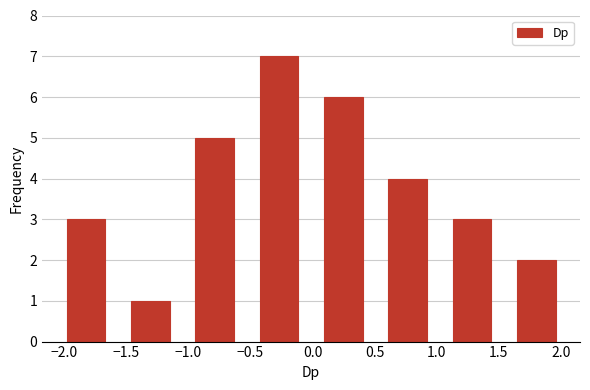

Reading left to right, transcribe this chart: for each bar, give the range it covers on the x-axis and its height. Neither the bar edges nor the heights are printed on the chart, so give them approximately, as read against the axes.

-2.10 to -1.55: 3
-1.55 to -1.05: 1
-1.05 to -0.55: 5
-0.55 to 0.00: 7
0.00 to 0.50: 6
0.50 to 1.00: 4
1.00 to 1.55: 3
1.55 to 2.05: 2